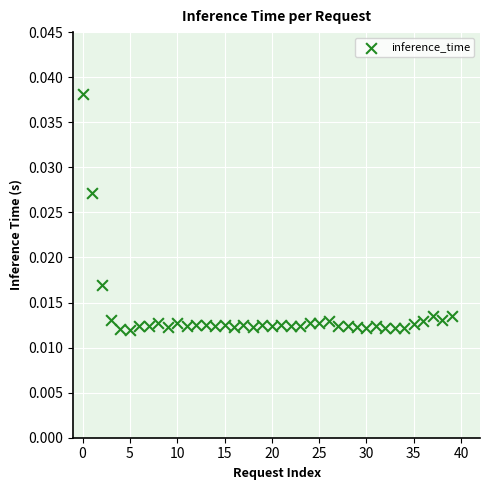

Count the number of points in this scatter plot.

40